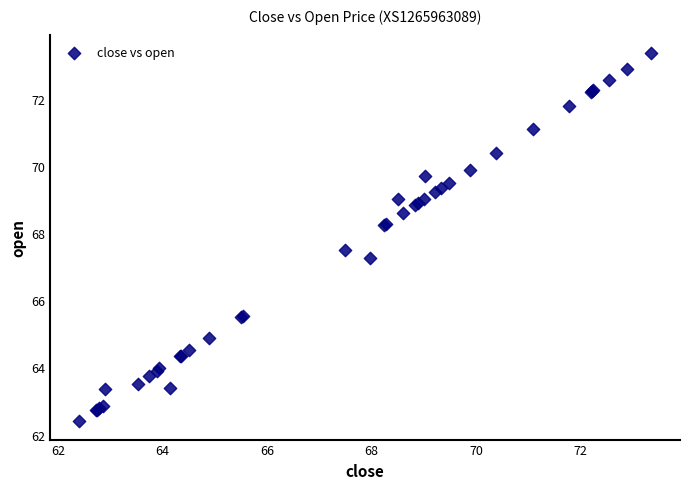

What Y value in the scatter plot is closest to 67?

67.3